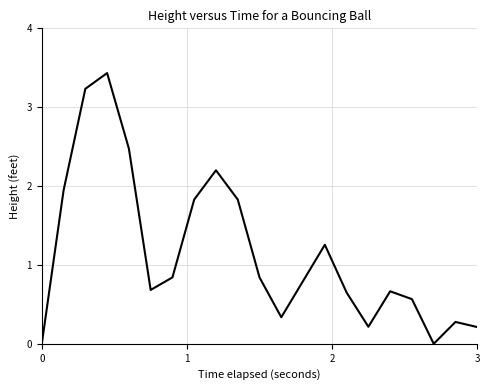

How many series are shown in this chart?

1